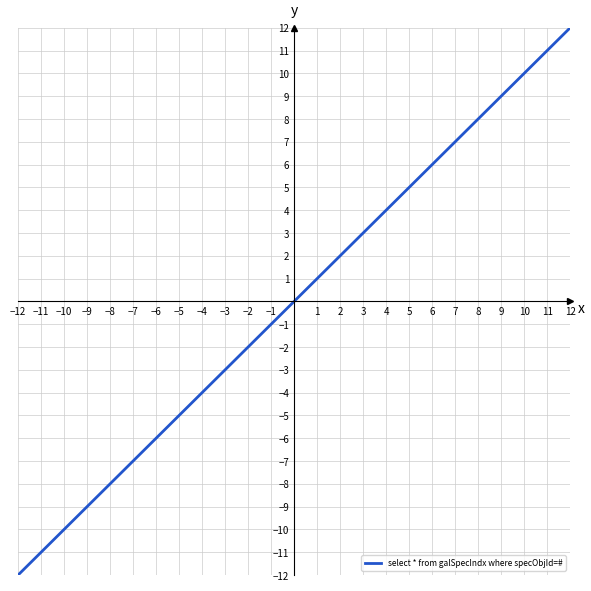

True or false: there are more than 2 points higher than both neighbors.

False